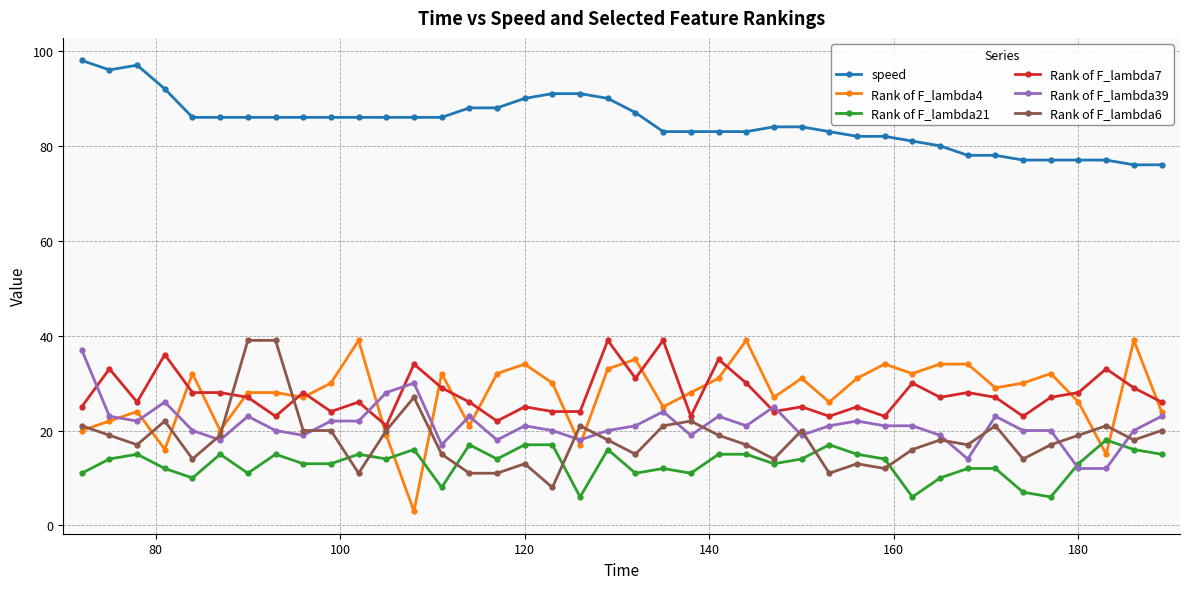

True or false: speed and Rank of F_lambda4 cross at least once.

False